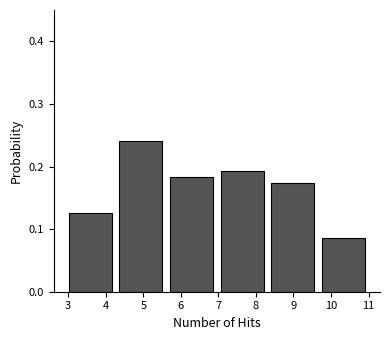

Reading left to right, list every bar in this chart as the range it spans on the x-axis followed by its height. Neither the bar edges nor the heights are printed on the chart, so give them approximately, as read against the axes.

2.91 to 4.26: 0.13
4.26 to 5.61: 0.24
5.61 to 6.96: 0.18
6.96 to 8.31: 0.19
8.31 to 9.66: 0.17
9.66 to 11.01: 0.09